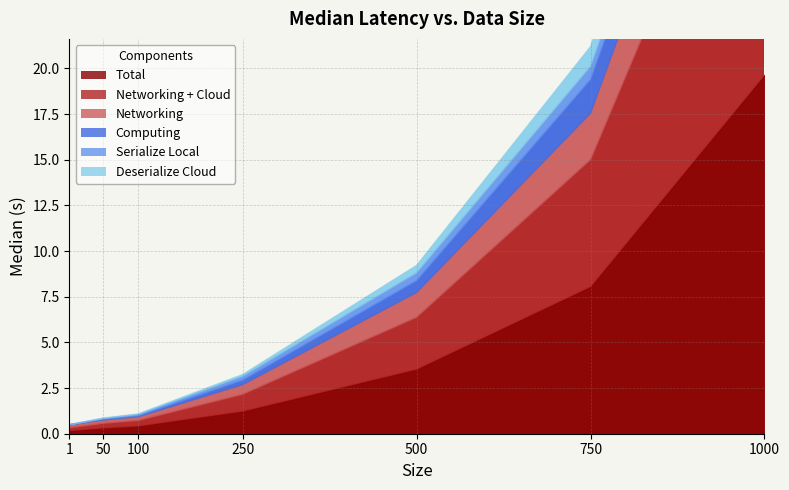

What is the total value across all series at 1?

0.5